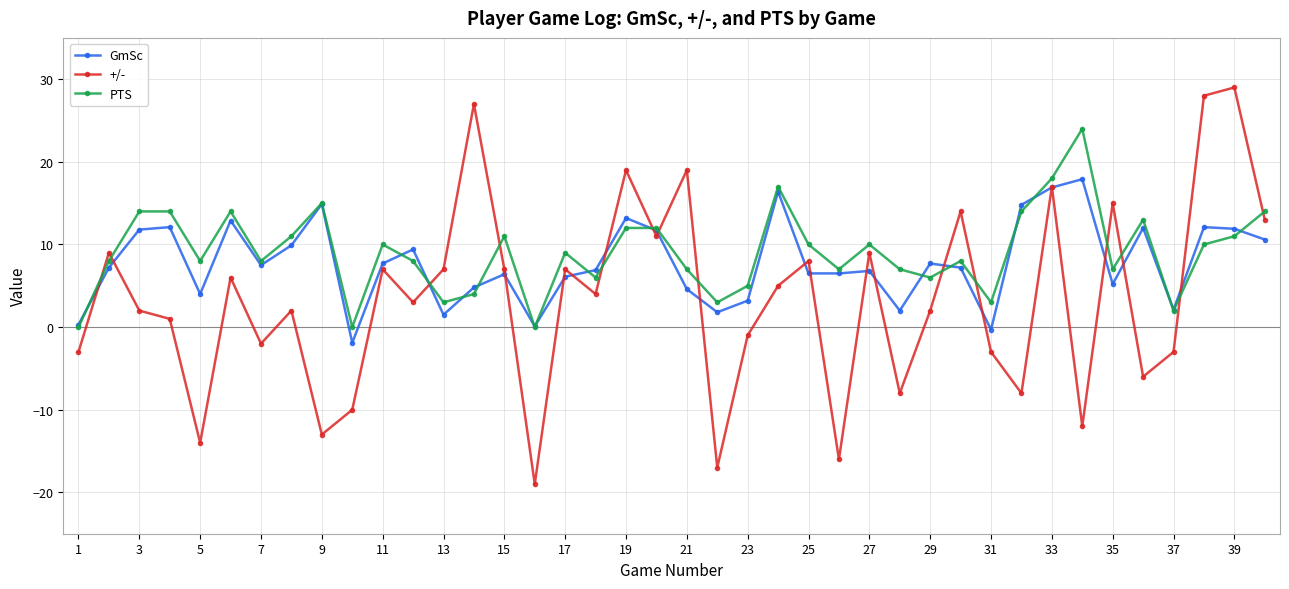

What is the maximum value shown in the chart?

29.0